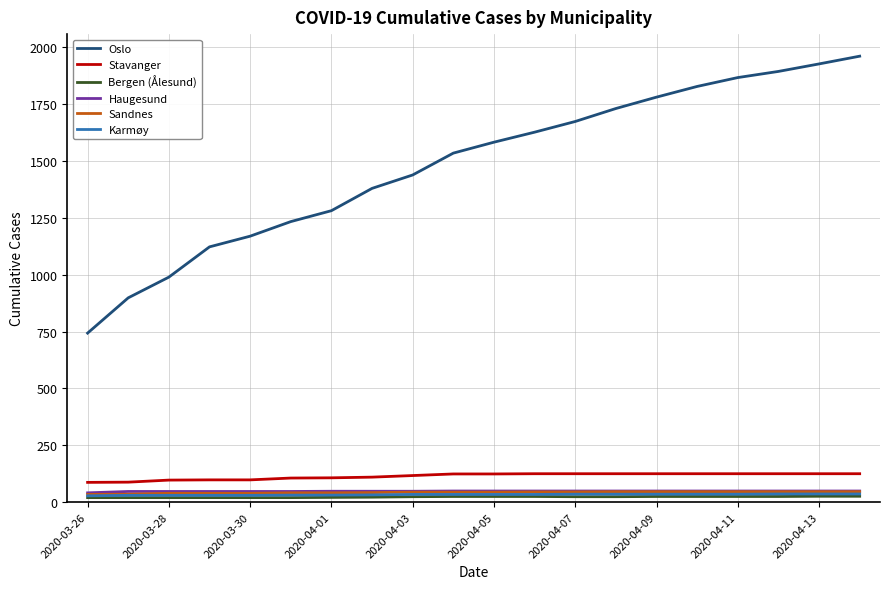

True or false: Sandnes and Oslo intersect in this chart.

False